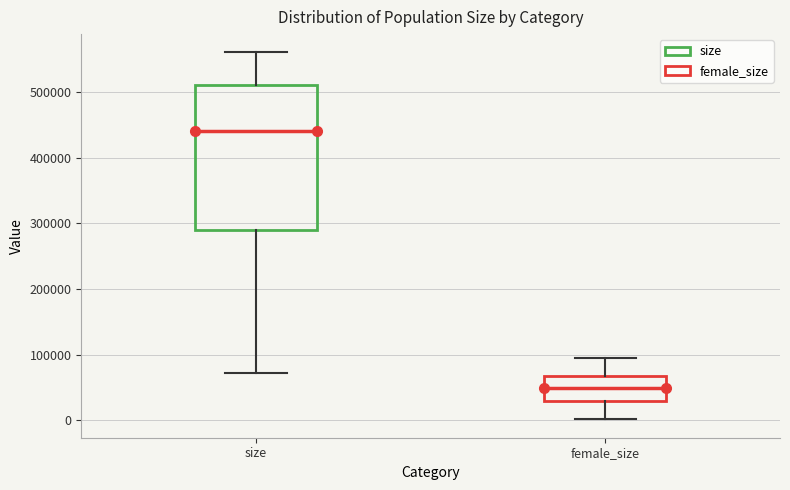

Reading left to right, read every box against the y-axis: the position of its median line, the range the box covers, and the ends of its whiskers. The values are not printed on the chart, so give them approximately, as read against the axis.

size: median 440000, box 290000 to 510000, whiskers 70000 to 560000
female_size: median 50000, box 30000 to 70000, whiskers 0 to 90000